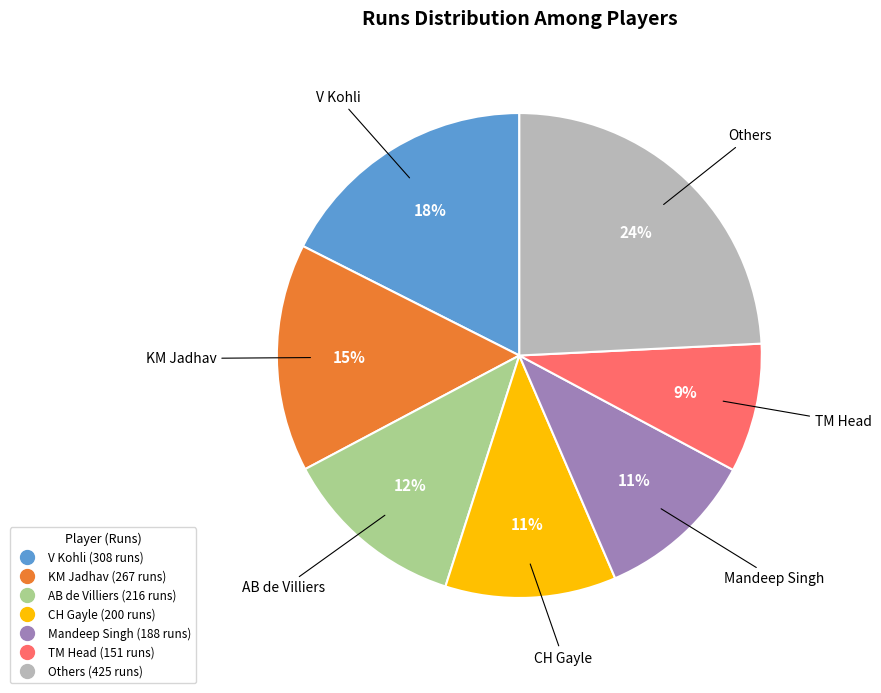

Is there a majority slice in this chart?

No